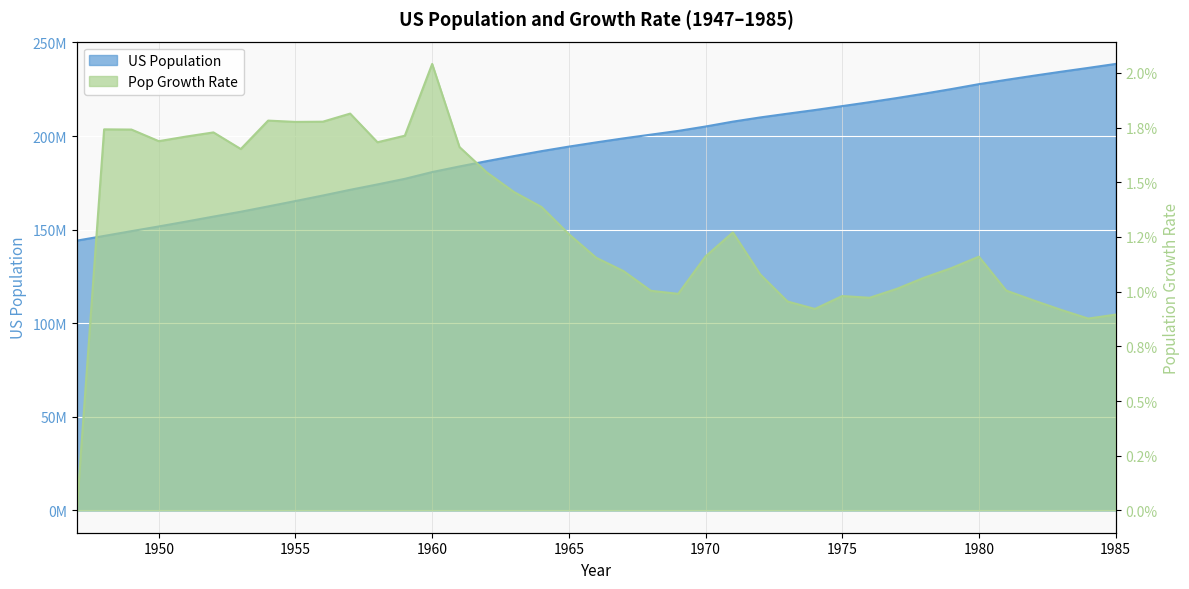

Which has a higher value, 1971 or 1959?

1971